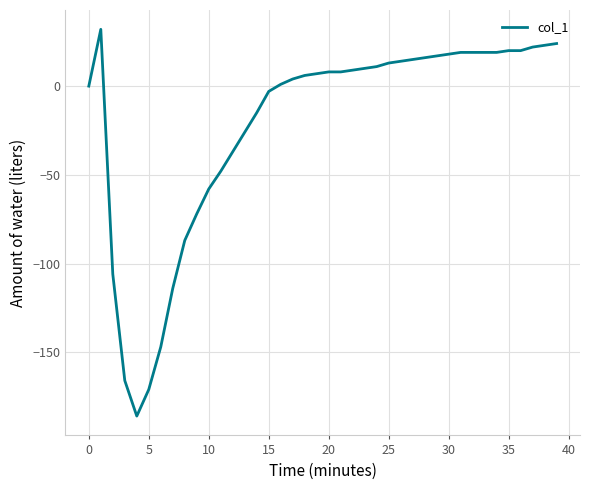

What is the smallest value displayed?

-186